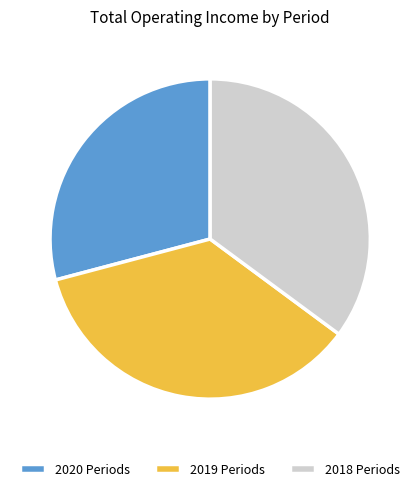

True or false: 2020 Periods accounts for 18% of the total.

False